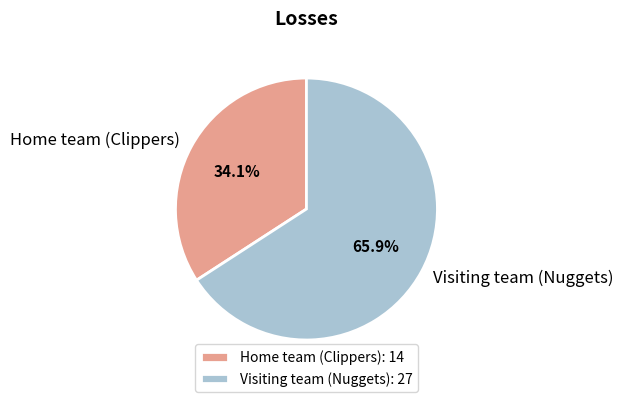

What portion of the pie excludes Visiting team (Nuggets)?

34.1%